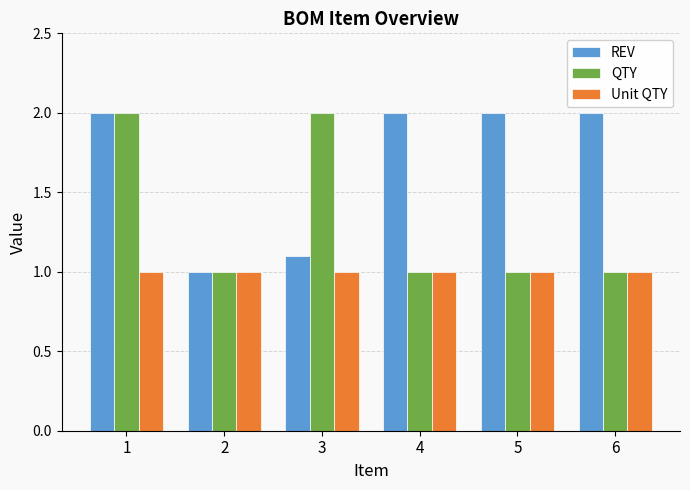

How many bars are there in total?

18